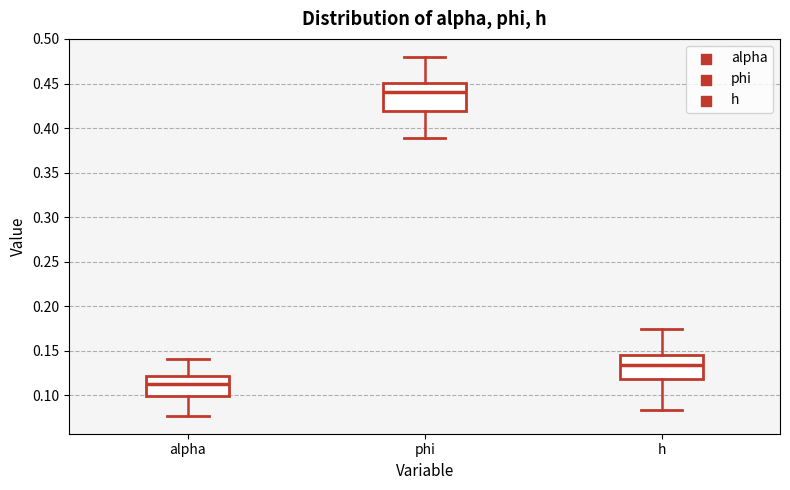

Reading left to right, transcribe this box plot: for each box, give where its median line is, the range the box spans, and where its two whiskers end, as read against the y-axis. The values are not printed on the chart, so give them approximately, as read against the axis.

alpha: median 0.115, box 0.100 to 0.120, whiskers 0.075 to 0.140
phi: median 0.440, box 0.420 to 0.450, whiskers 0.390 to 0.480
h: median 0.135, box 0.120 to 0.145, whiskers 0.085 to 0.175